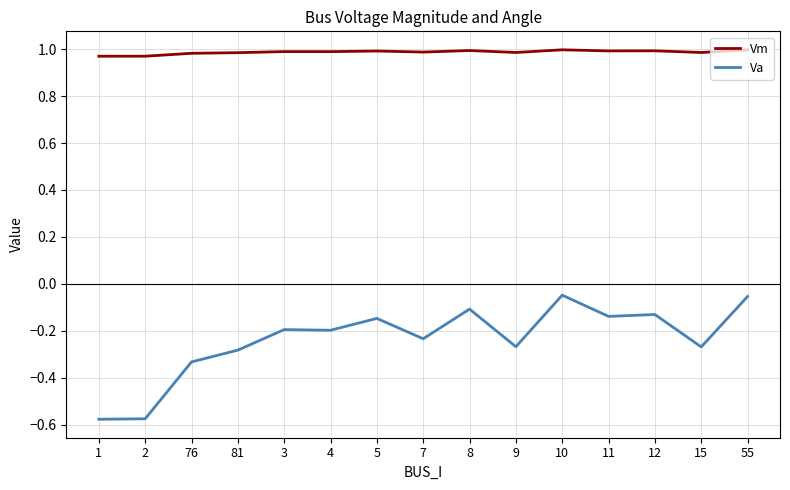

List the series in order of their overall mean, lowest first.

Va, Vm